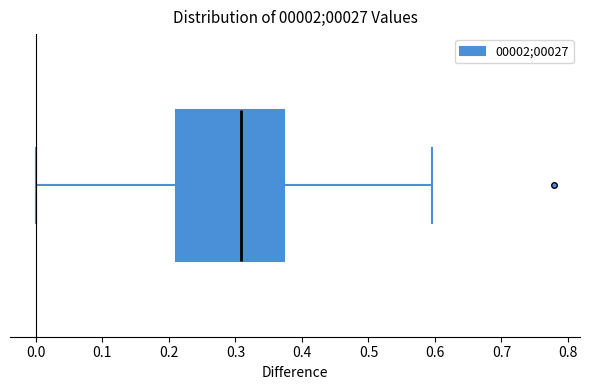

Where is the left edge of the box on the x-axis? The values are not printed on the chart, so give them approximately, as read against the axis.

0.21